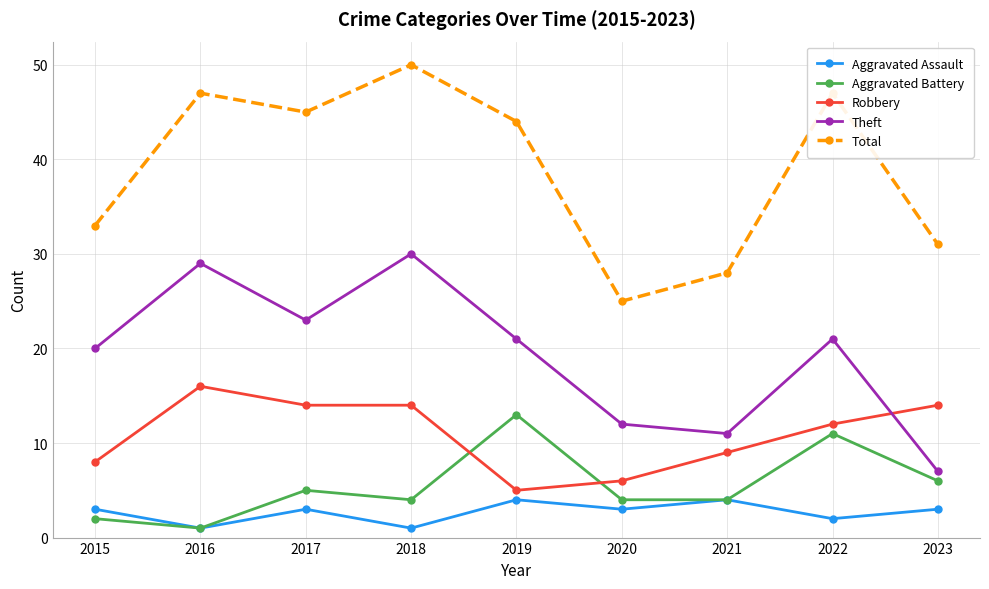

What is the sum of the Total values at 2023 and 2016?

78